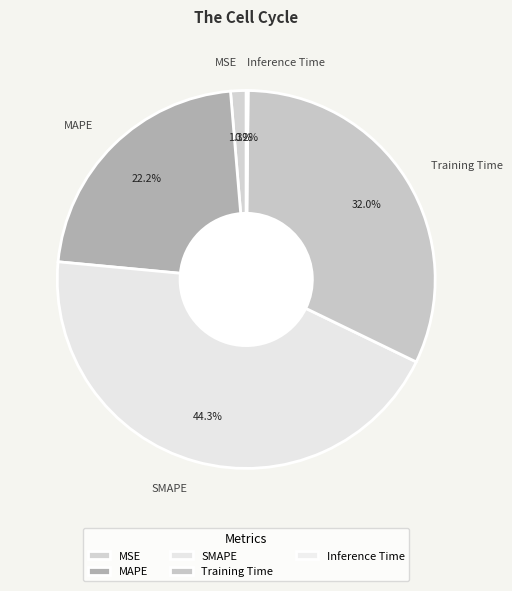

Is Training Time the majority of the pie?

No